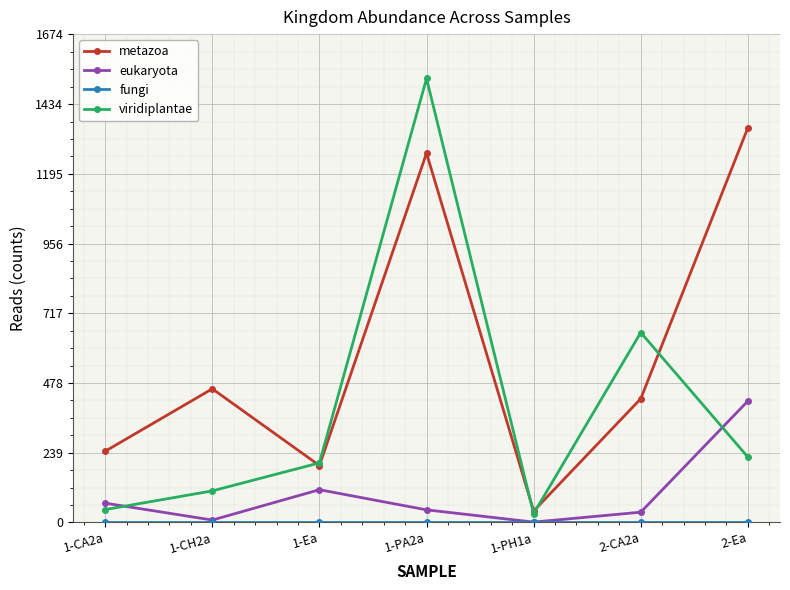

True or false: eukaryota has more than 1 points higher than both neighbors.

False